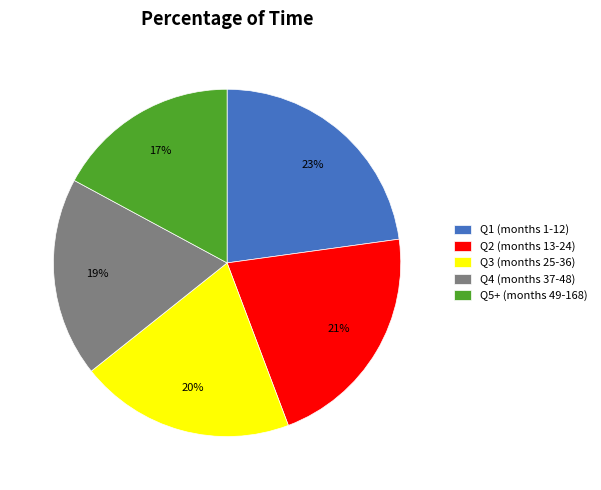

To the nearest percent, what is the difference between the largest and smallest slice percentages?

6%